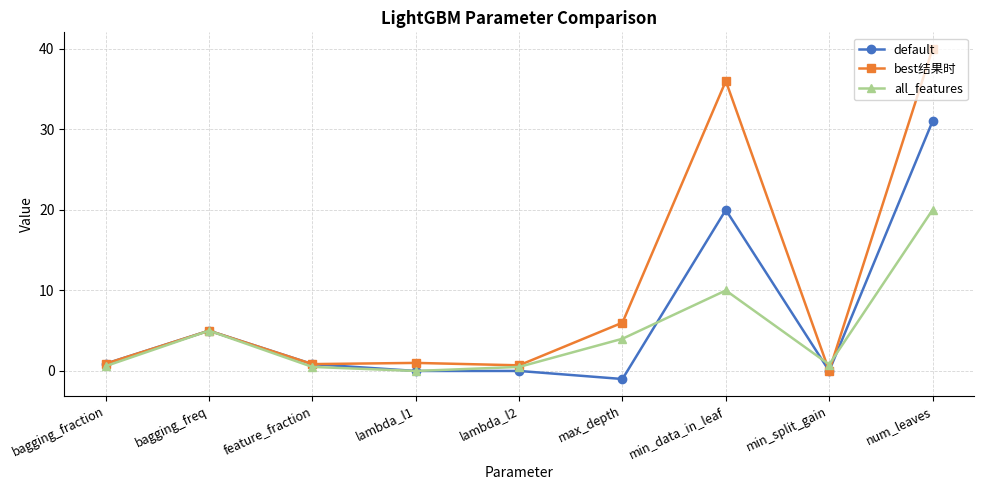

At which label does best结果时 reach its peak?

num_leaves